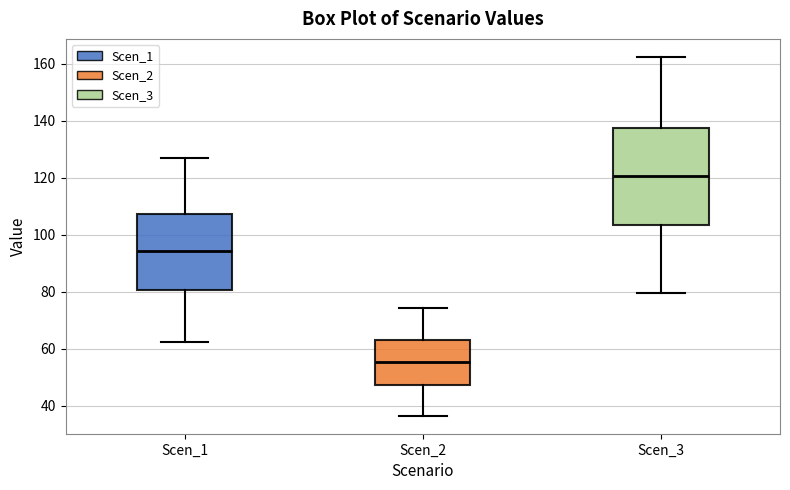

Where is the upper edge of the box for Scen_1 on the y-axis? The values are not printed on the chart, so give them approximately, as read against the axis.

108